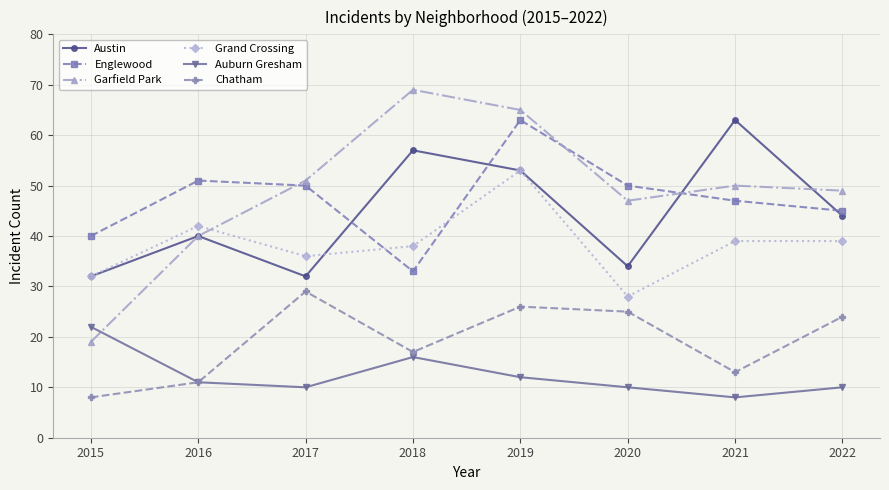

Read the Grand Crossing value at 2021, to the nearest 5.

40